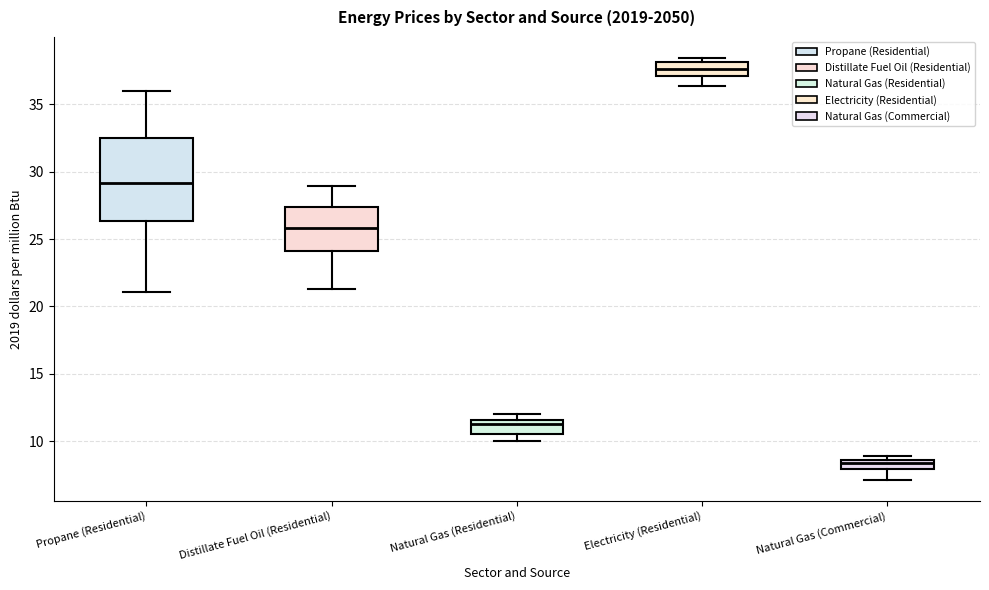

Which box's median line is the lowest?

Natural Gas (Commercial)